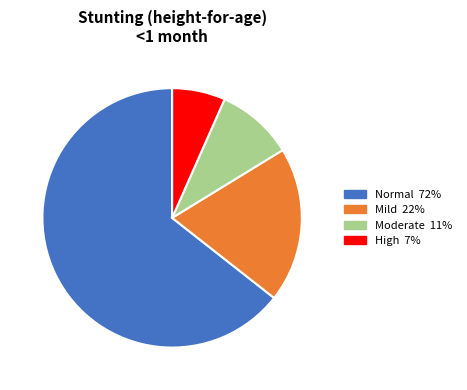

Is there a majority slice in this chart?

Yes